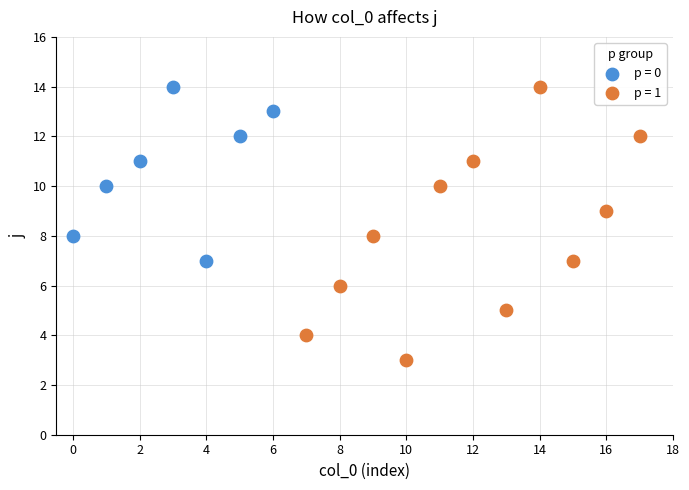

Which series has the widest spread of Y values?

p = 1